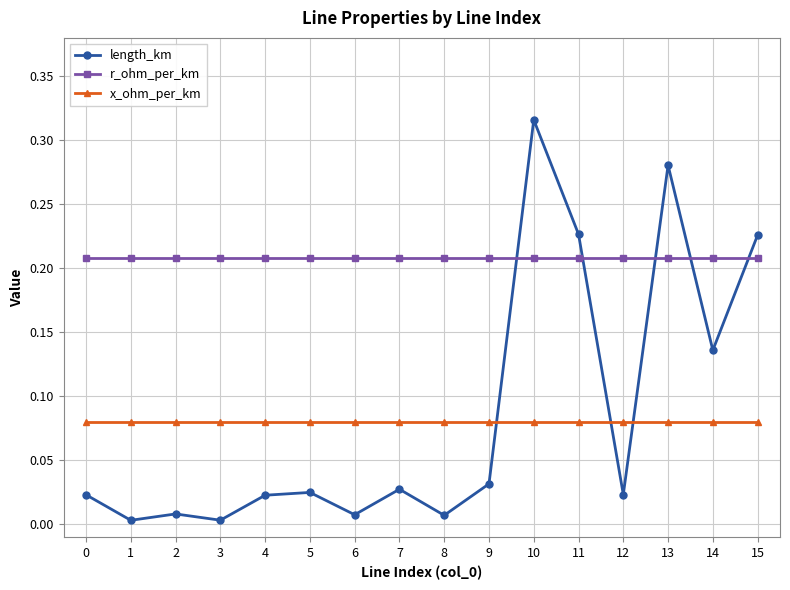

At 5, list the series in order from smallest to largest.

length_km, x_ohm_per_km, r_ohm_per_km